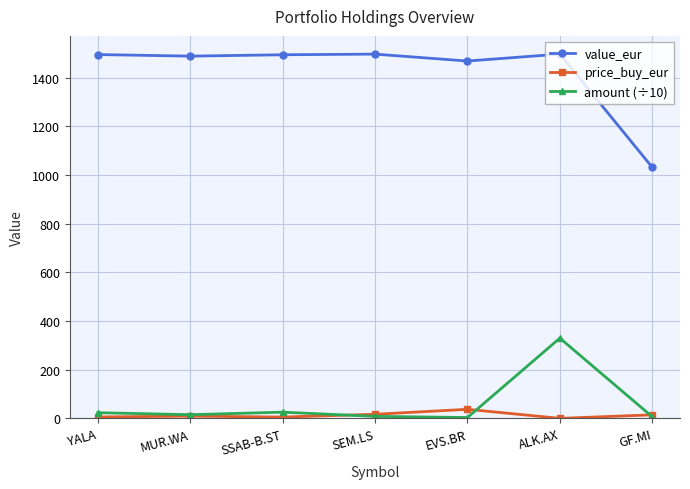

Which series has the largest range (max minus min)?

value_eur